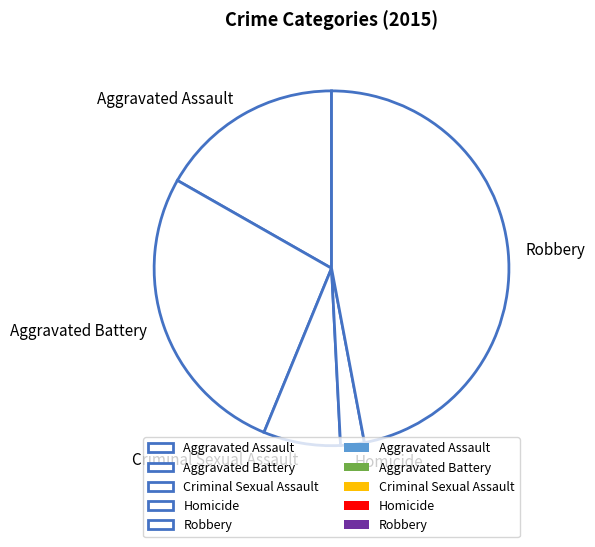

Rank the categories by value from highest to lowest.

Robbery, Aggravated Battery, Aggravated Assault, Criminal Sexual Assault, Homicide